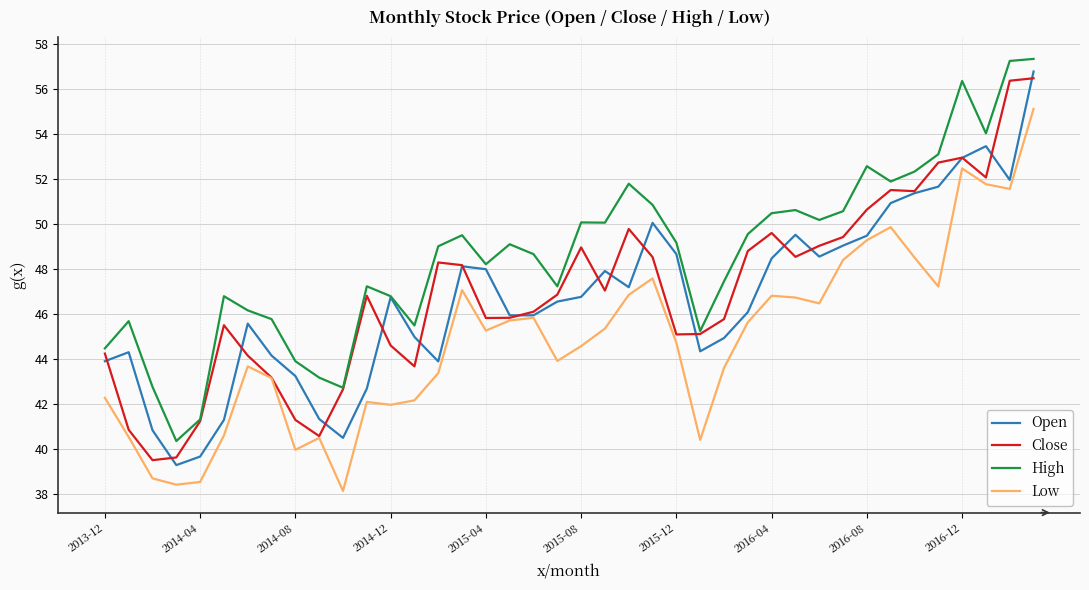

True or false: Low and High cross at least once.

False